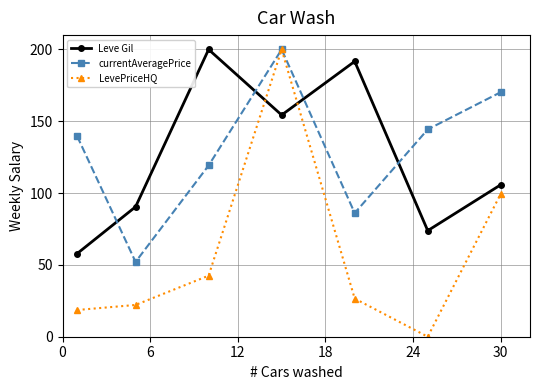

Reading right to left, transcribe all the data shown in this chart.

Leve Gil: 105.8	73.9	191.7	154.4	200.0	90.5	57.9
currentAveragePrice: 170.3	144.4	86.1	200.0	119.2	52.1	139.6
LevePriceHQ: 99.5	0.0	26.5	200.0	42.5	22.1	18.6